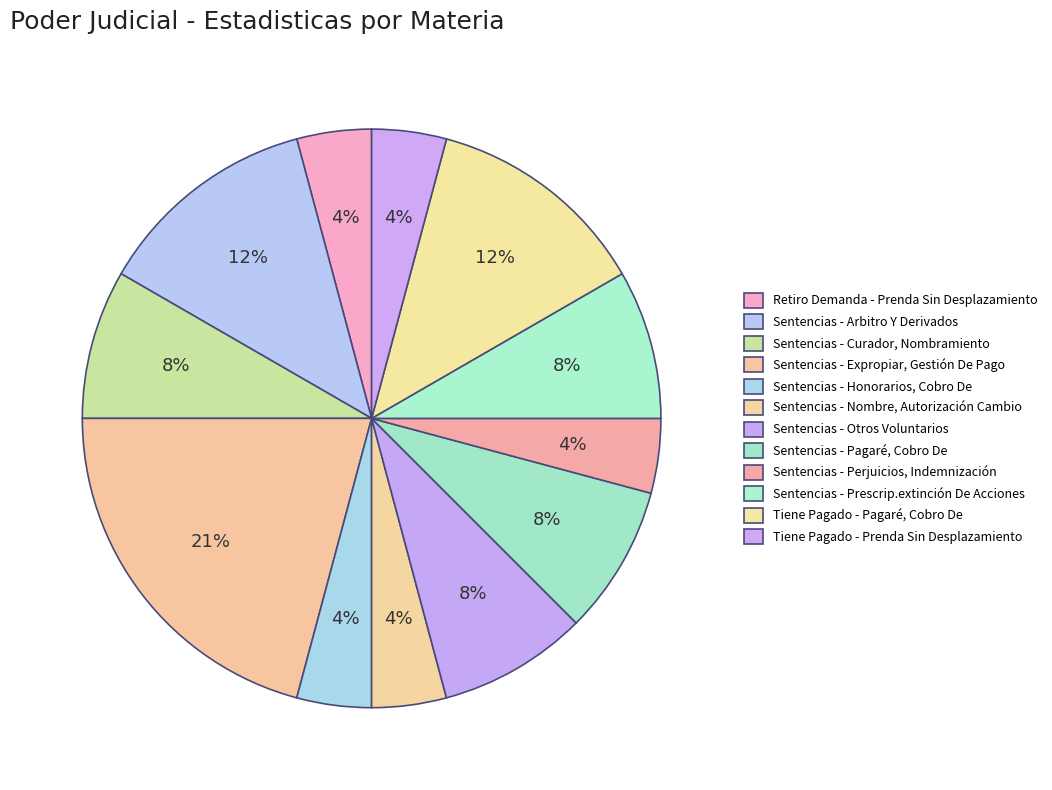

Is there a majority slice in this chart?

No